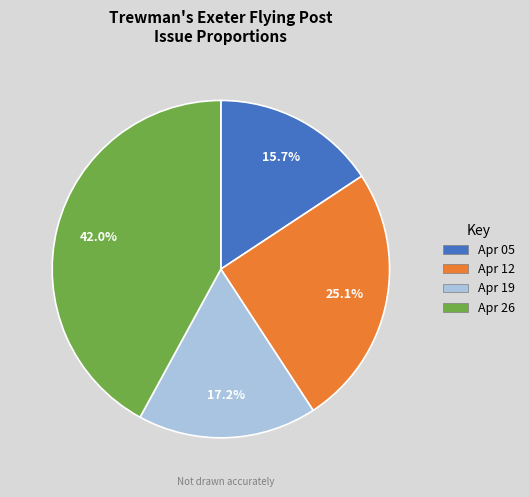

Is there any slice that represents more than half of the pie?

No